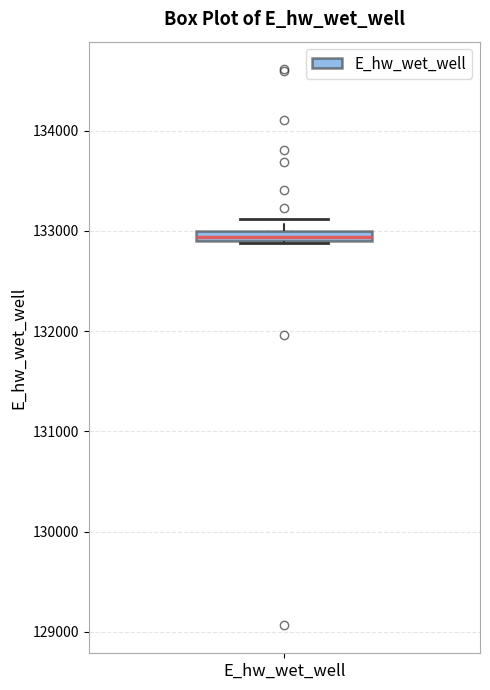

Where does the upper whisker of the box for E_hw_wet_well end on the y-axis? The values are not printed on the chart, so give them approximately, as read against the axis.

133100